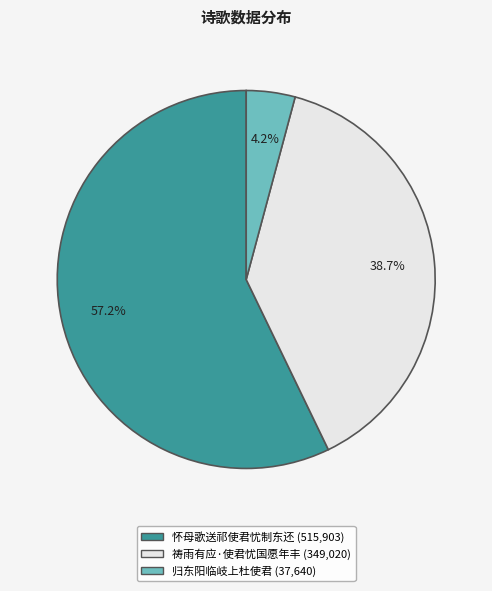

Is the sum of 祷雨有应·使君忧国愿年丰 (349,020) and 归东阳临岐上杜使君 (37,640) greater than half?

No